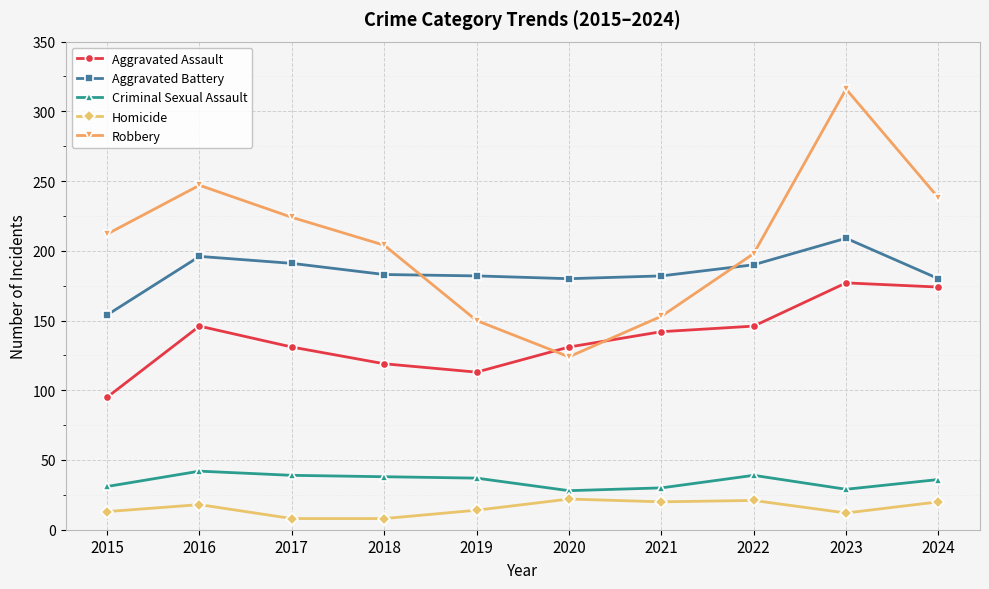

What are all the series names shown in the legend?

Aggravated Assault, Aggravated Battery, Criminal Sexual Assault, Homicide, Robbery